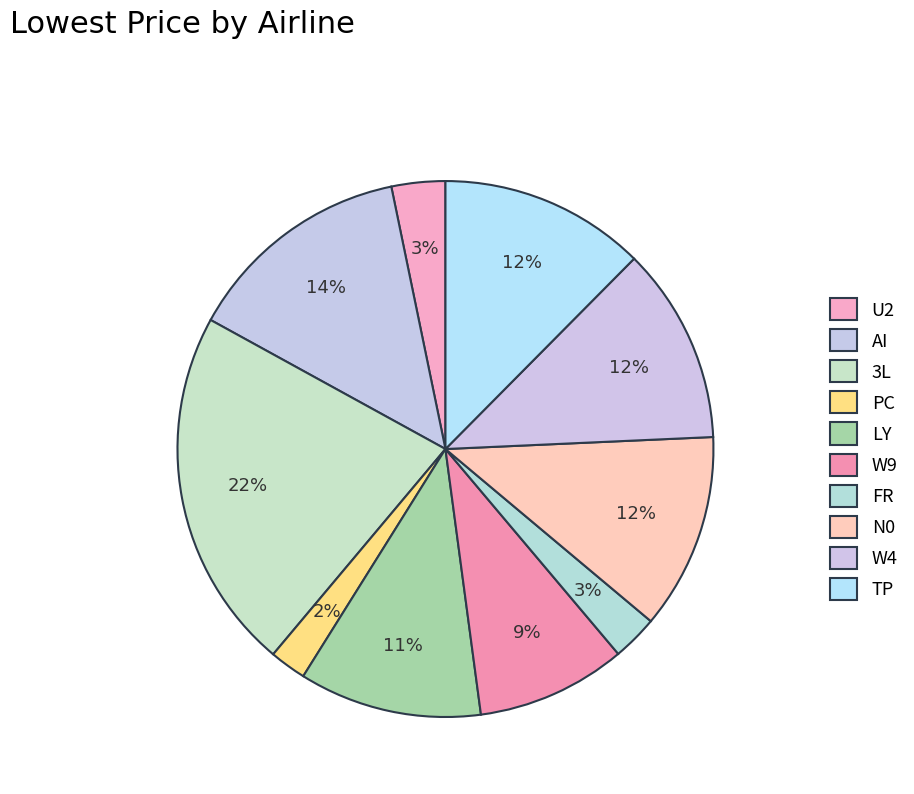

Between W9 and U2, which is larger?

W9